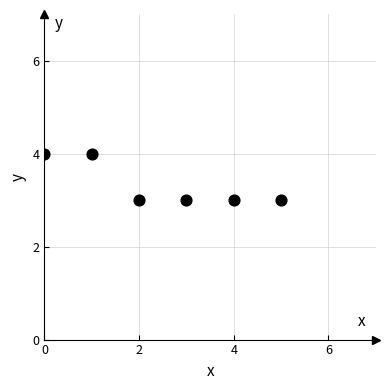

What is the average Y value?

3